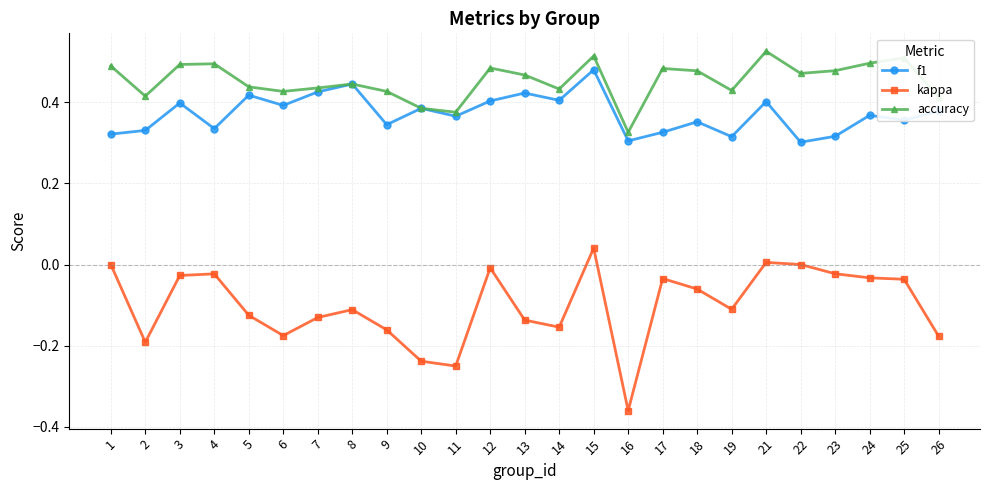

Is it true that f1 equals 0.2 at 24?

False